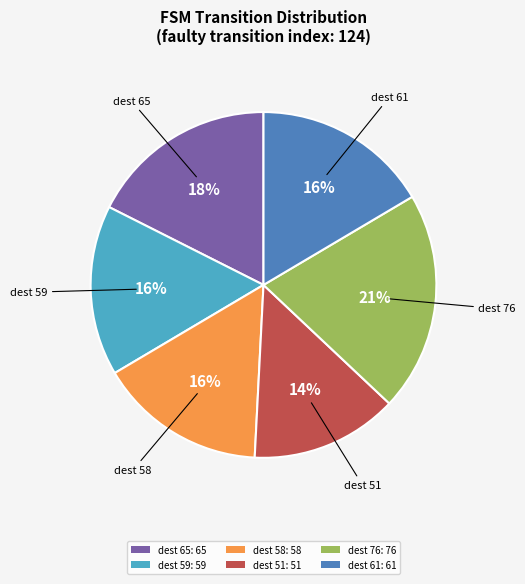

True or false: dest 76: 76 accounts for 21% of the total.

True